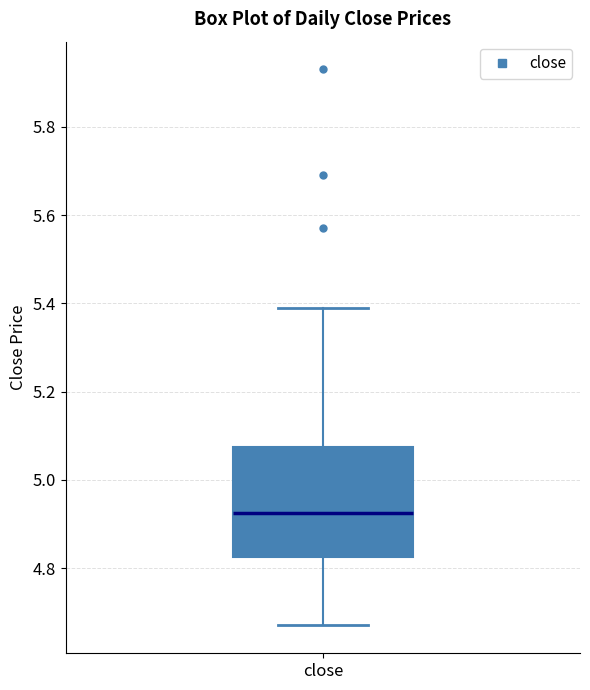

Read this box plot against the y-axis: the position of the median line, the range covered by the box, and the ends of both whiskers. The values are not printed on the chart, so give them approximately, as read against the axis.

median 4.92, box 4.82 to 5.08, whiskers 4.68 to 5.40